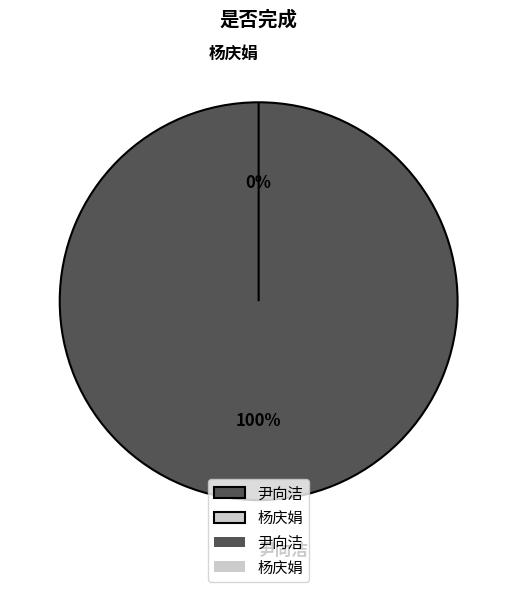

Rank the categories by value from highest to lowest.

尹向洁, 杨庆娟